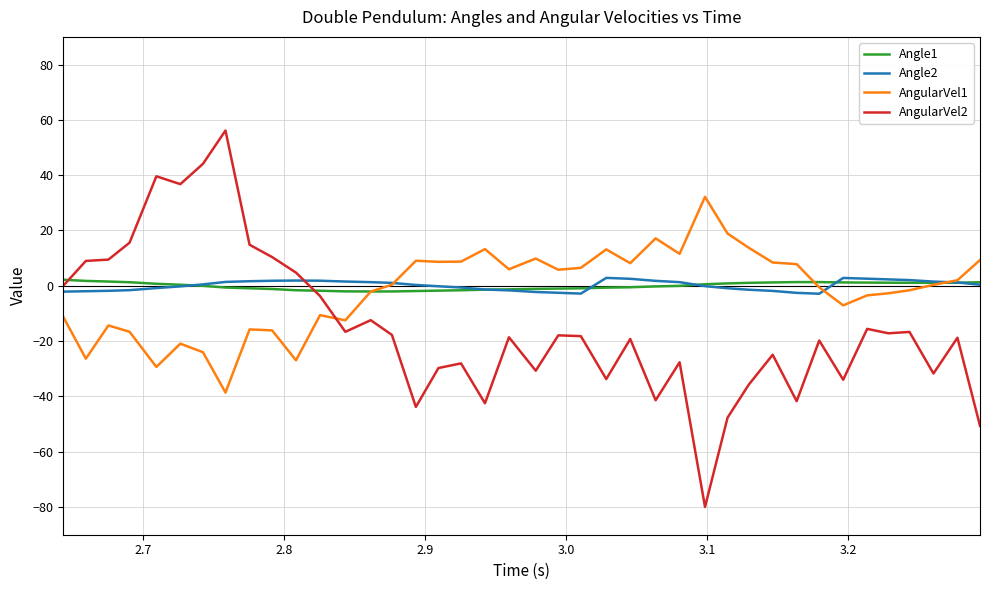

Which series has the widest spread of values?

AngularVel2